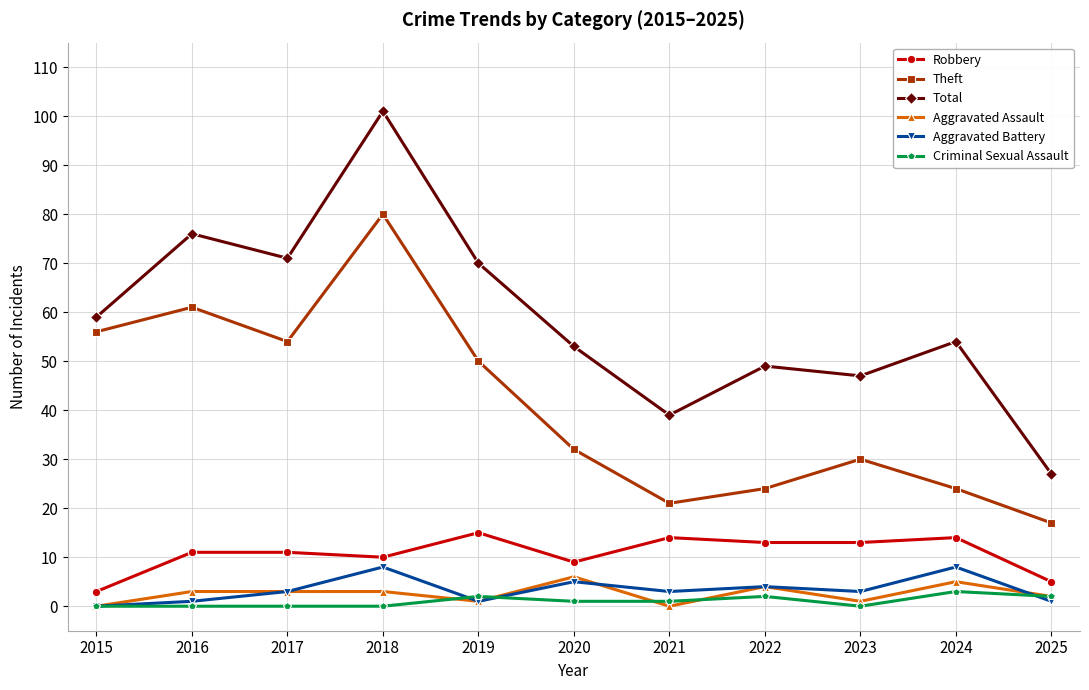

How many distinct data groups are displayed?

6